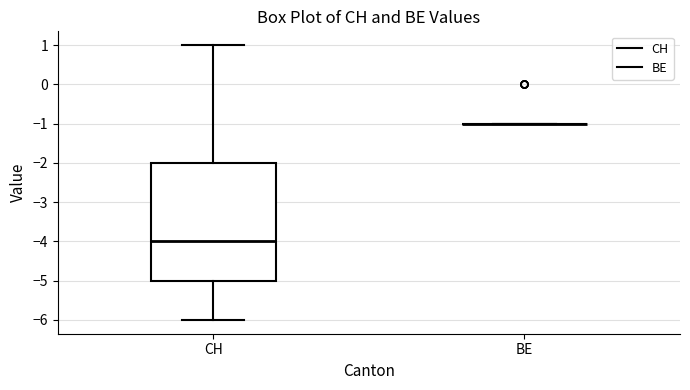

Comparing the boxes themselves (not the whiskers), which one is the tallest?

CH